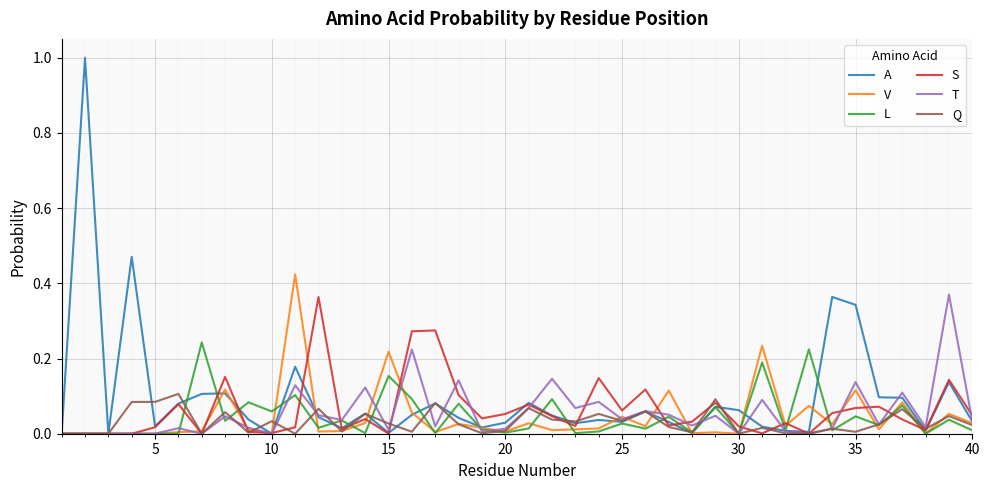

What are all the series names shown in the legend?

A, V, L, S, T, Q